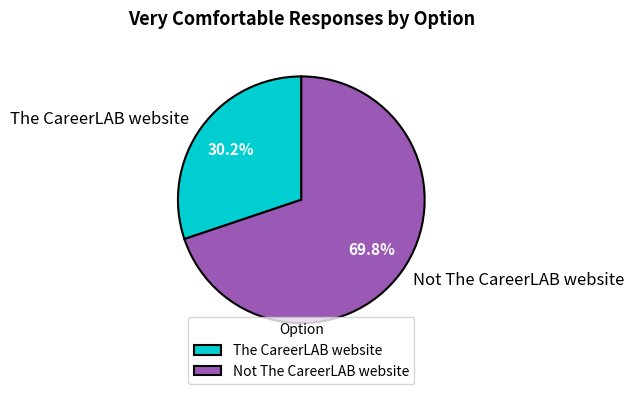

To the nearest percent, what percentage of the pie is The CareerLAB website?

30%